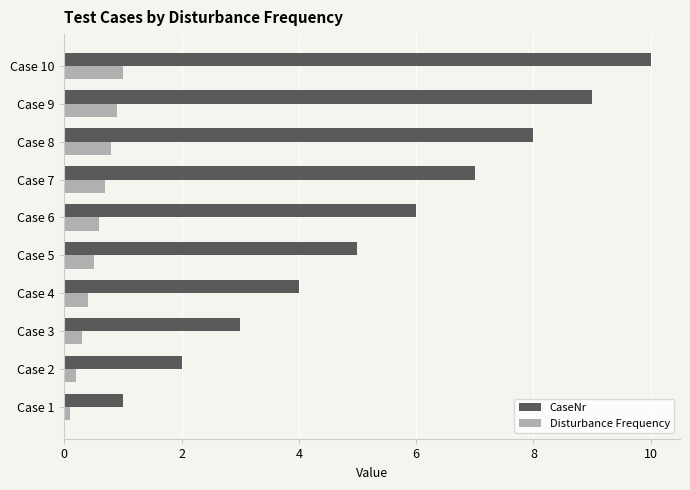

What is the average value of the Disturbance Frequency series?

0.6